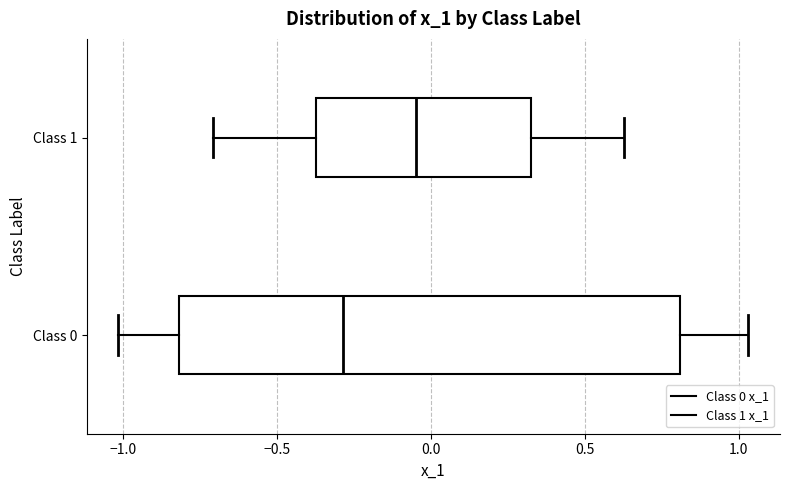

Which box is the widest, from its left edge to its right edge?

Class 0